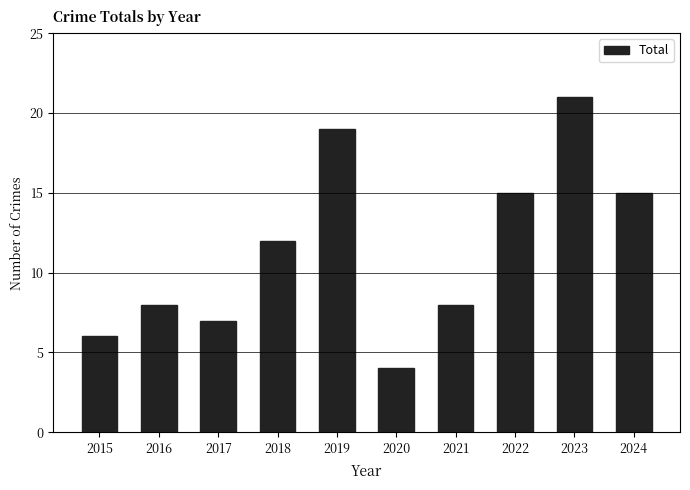

Where is the data nearest to the value 12?

2018